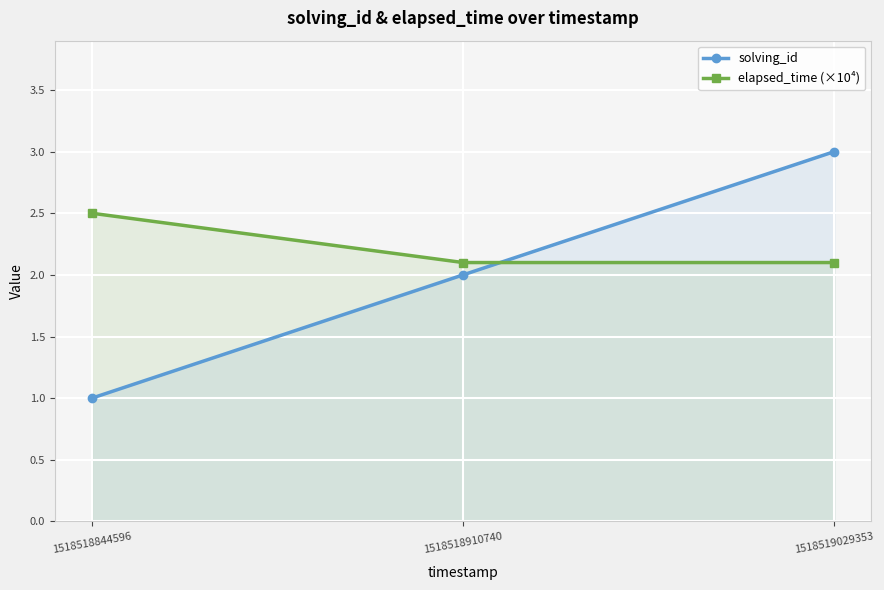

Reading left to right, transcribe all the data shown in this chart.

solving_id: 1518518844596=1.0	1518518910740=2.0	1518519029353=3.0
elapsed_time (×10⁴): 1518518844596=2.5	1518518910740=2.1	1518519029353=2.1